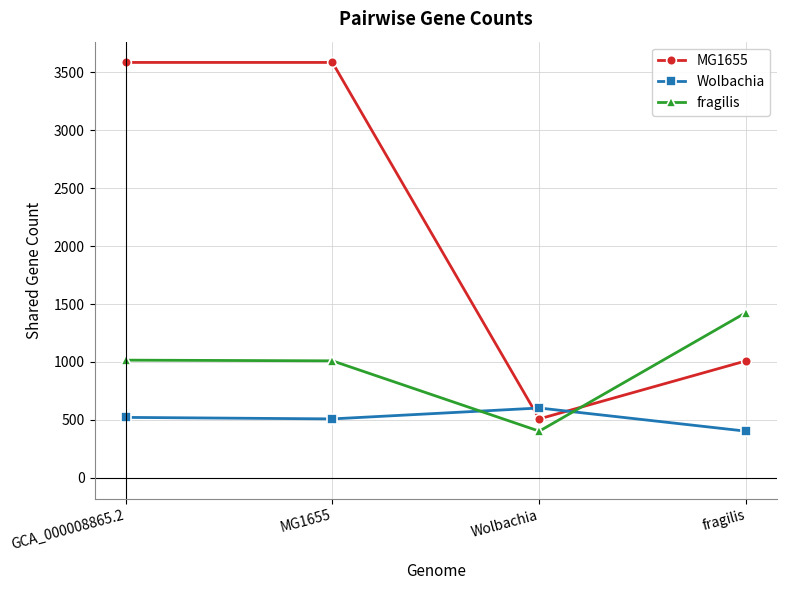

How many data points in fragilis are less than 1016?

2